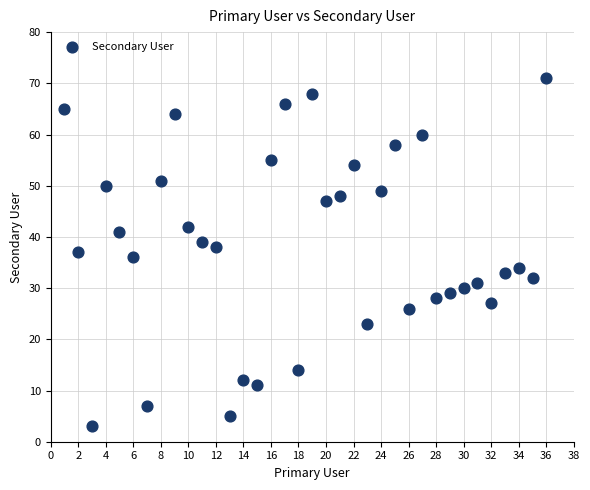

What is the range of Y values (max minus min)?

68